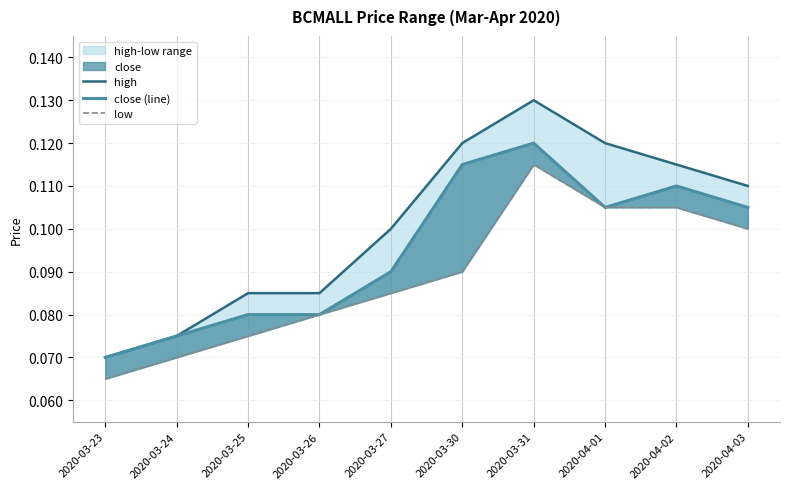

What is the label of the 4th point from the right?

2020-03-31